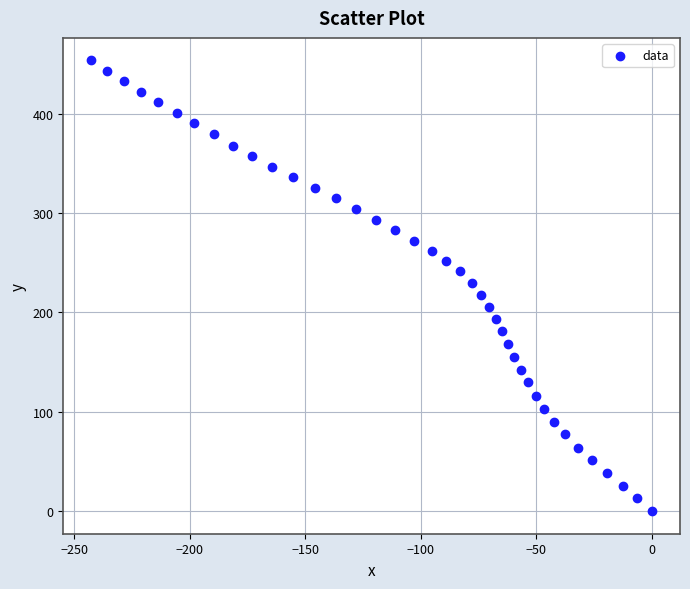

What is the range of Y values (max minus min)?

453.4